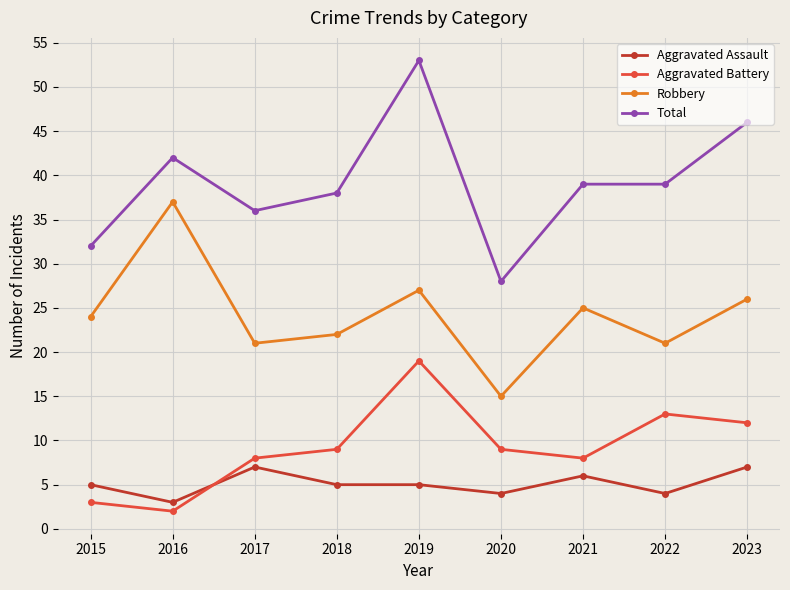

What are all the series names shown in the legend?

Aggravated Assault, Aggravated Battery, Robbery, Total